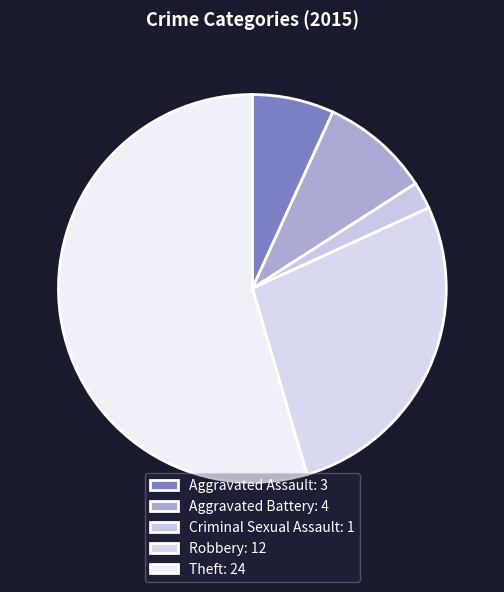

How many slices are in this pie chart?

5